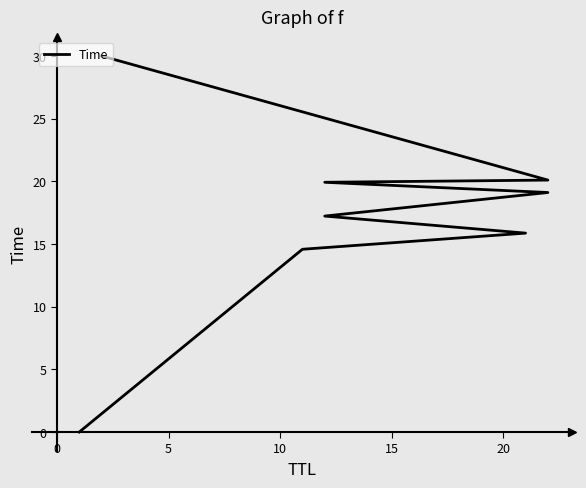

What is the label of the 3rd point from the right?

20